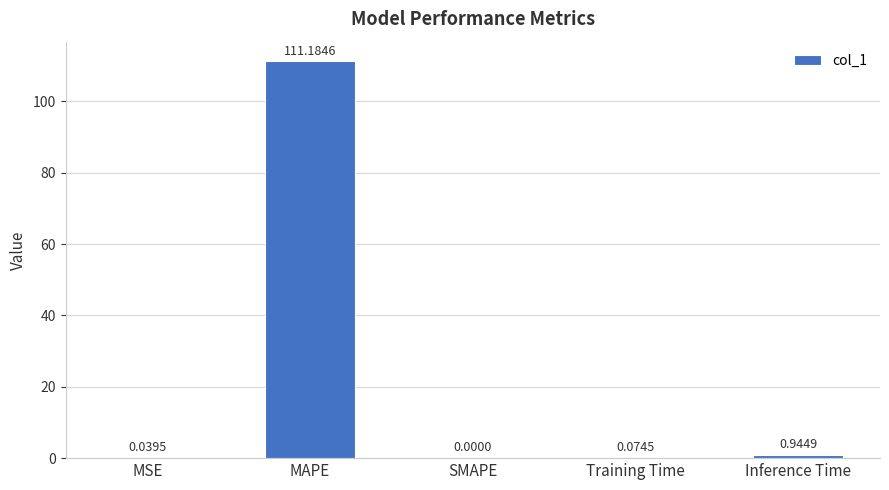

Where is the data nearest to the value 55?

Inference Time